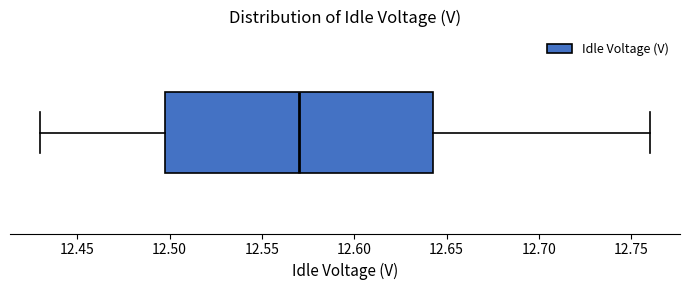

Where does the median line of the box sit on the x-axis? The values are not printed on the chart, so give them approximately, as read against the axis.

12.570